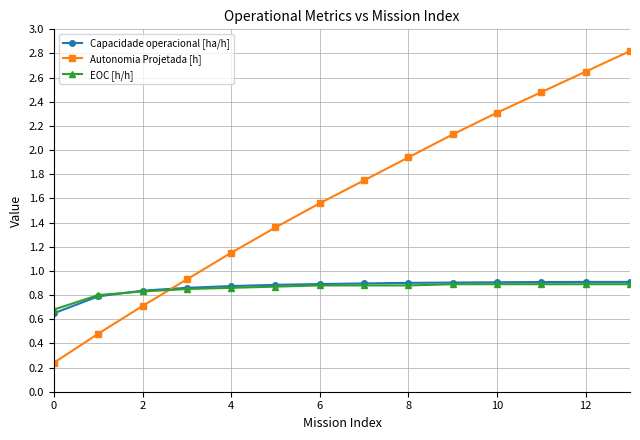

How many data points in Autonomia Projetada [h] are less than 1?

4